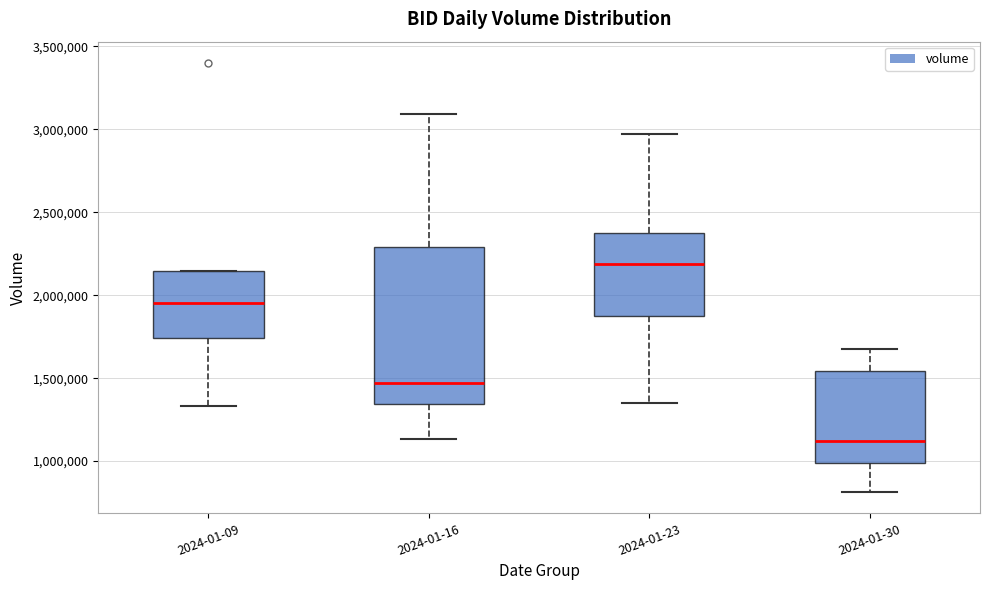

Reading left to right, transcribe this box plot: for each box, give where its median line is, the range the box spans, and where its two whiskers end, as read against the y-axis. The values are not printed on the chart, so give them approximately, as read against the axis.

2024-01-09: median 1950000, box 1750000 to 2150000, whiskers 1350000 to 2150000
2024-01-16: median 1450000, box 1350000 to 2300000, whiskers 1150000 to 3100000
2024-01-23: median 2200000, box 1850000 to 2350000, whiskers 1350000 to 2950000
2024-01-30: median 1100000, box 1000000 to 1550000, whiskers 800000 to 1700000